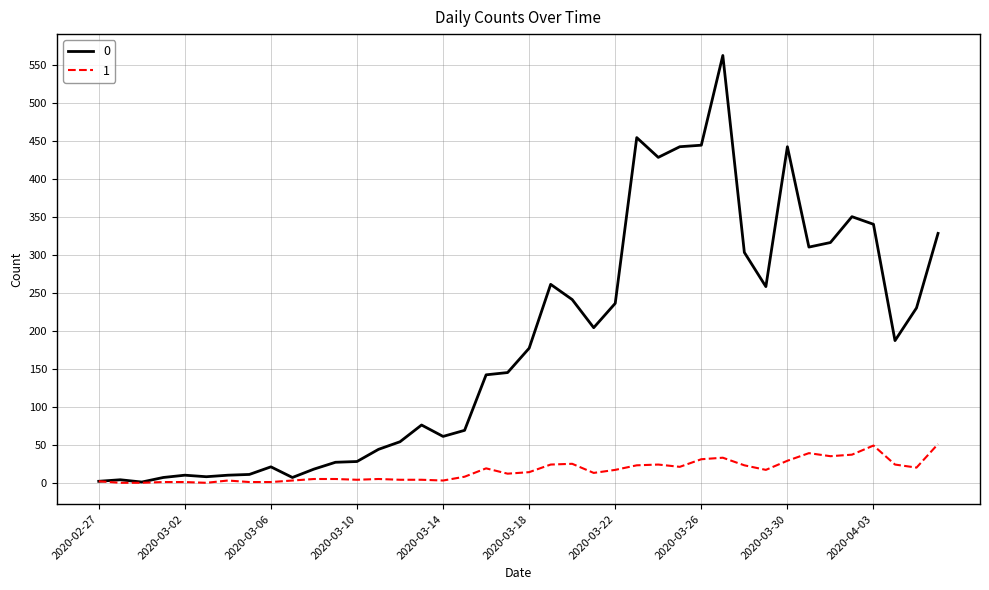

Count the number of categories in the chart.

40